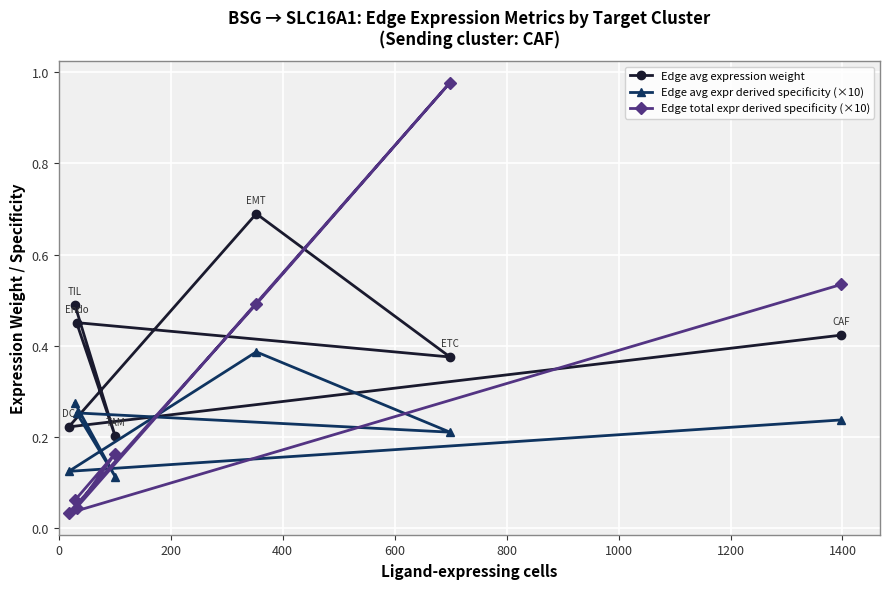

In Edge avg expr derived specificity (×10), how many points are higher than both neighbors (excluding endpoints)?

2